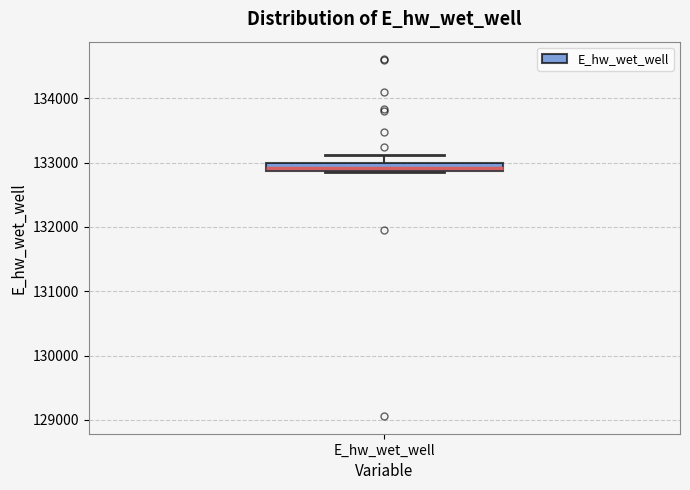

Where is the lower edge of the box for E_hw_wet_well on the y-axis? The values are not printed on the chart, so give them approximately, as read against the axis.

132900